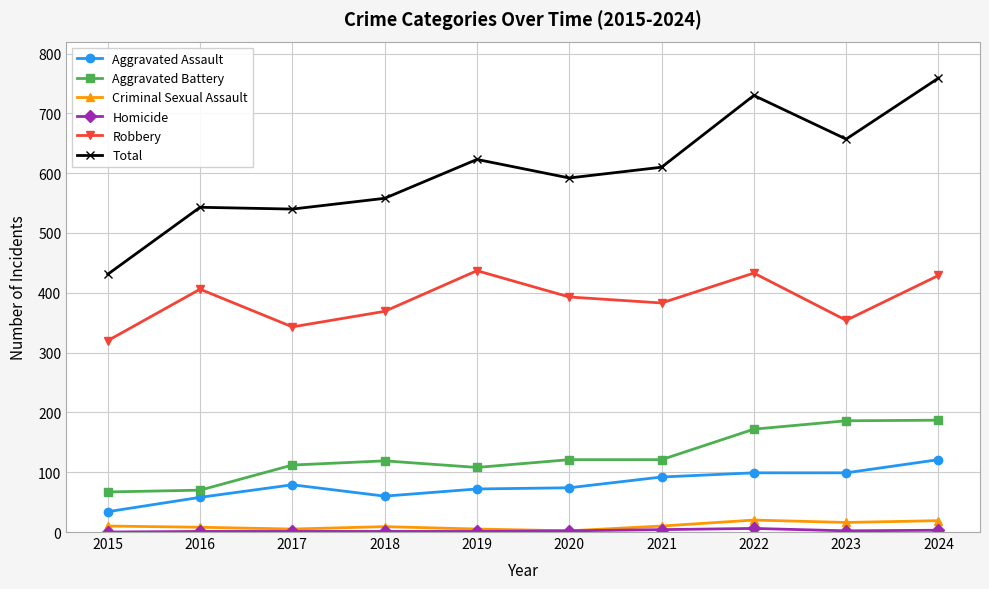

True or false: Criminal Sexual Assault and Robbery cross at least once.

False